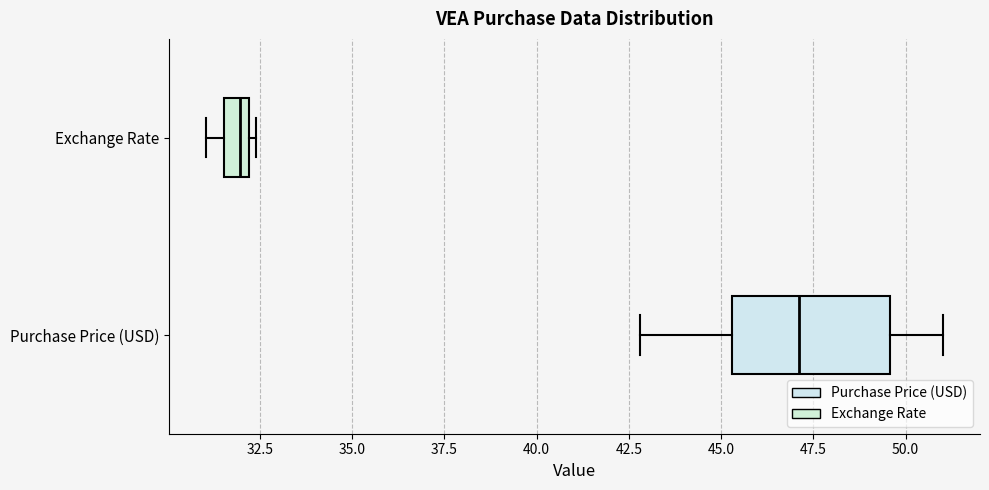

Which box's median line is the furthest to the left?

Exchange Rate